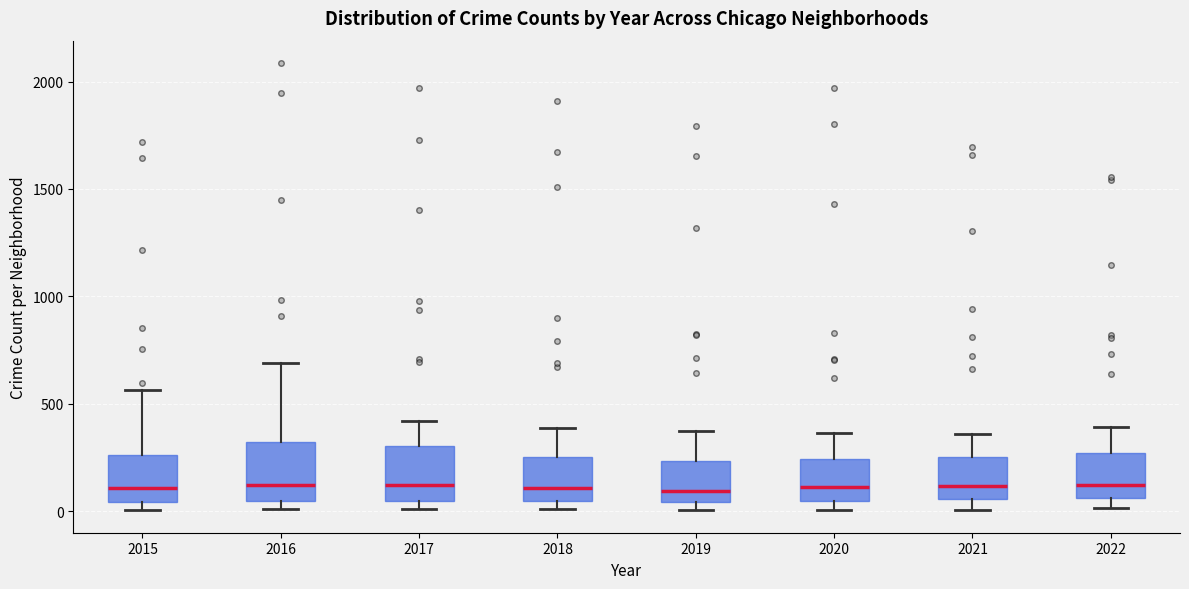

Reading left to right, read every box against the y-axis: the position of its median line, the range the box covers, and the ends of its whiskers. The values are not printed on the chart, so give them approximately, as read against the axis.

2015: median 100, box 50 to 250, whiskers 0 to 550
2016: median 150, box 50 to 300, whiskers 0 to 700
2017: median 100, box 50 to 300, whiskers 0 to 400
2018: median 100, box 50 to 250, whiskers 0 to 400
2019: median 100, box 50 to 250, whiskers 0 to 400
2020: median 100, box 50 to 250, whiskers 0 to 350
2021: median 100, box 50 to 250, whiskers 0 to 350
2022: median 150, box 50 to 250, whiskers 0 to 400